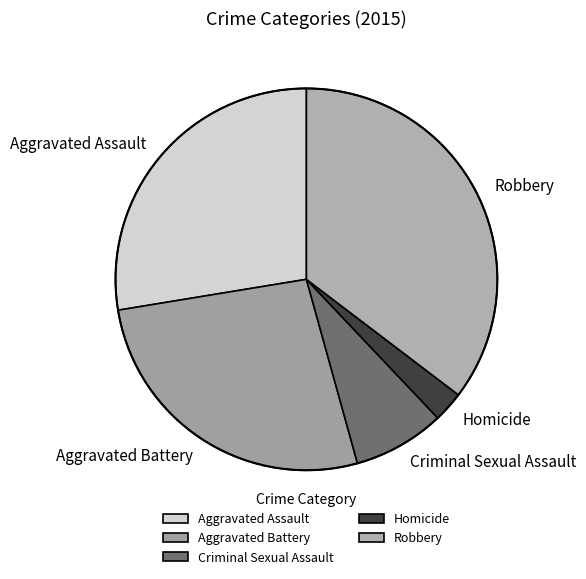

Which slice is the largest?

Robbery